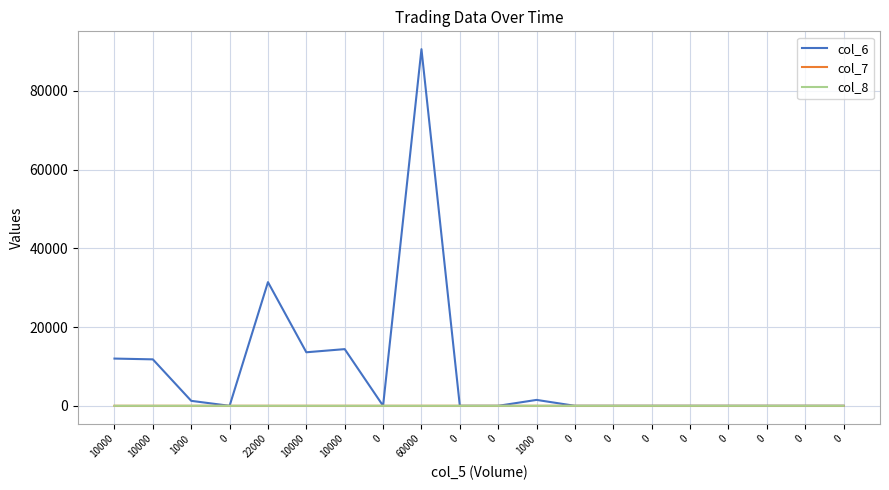

What is the spread (max minus min) of values at 10000?

12000.0